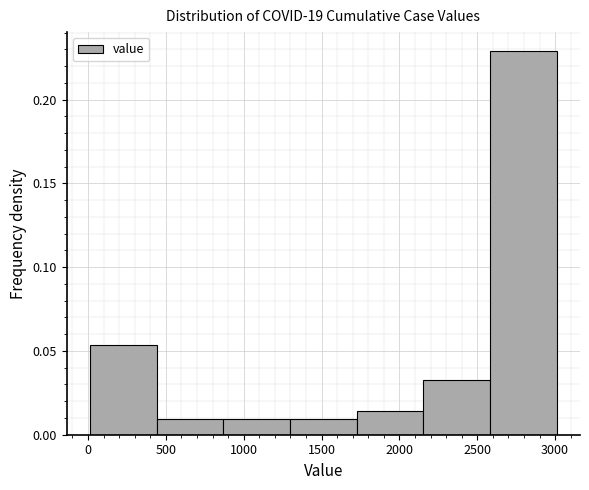

Reading left to right, list every bar in this chart as the range it spans on the x-axis followed by its height. Neither the bar edges nor the heights are printed on the chart, so give them approximately, as read against the axes.

0 to 450: 0.055
450 to 850: 0.010
850 to 1300: 0.010
1300 to 1750: 0.010
1750 to 2150: 0.015
2150 to 2600: 0.035
2600 to 3000: 0.230